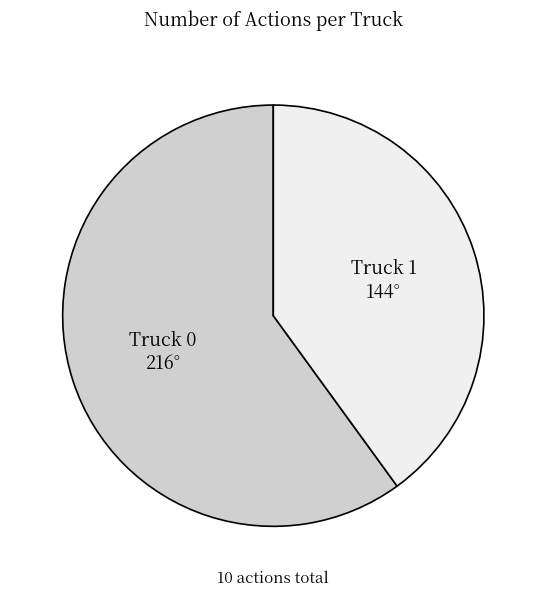

Between Truck 1 and Truck 0, which is larger?

Truck 0